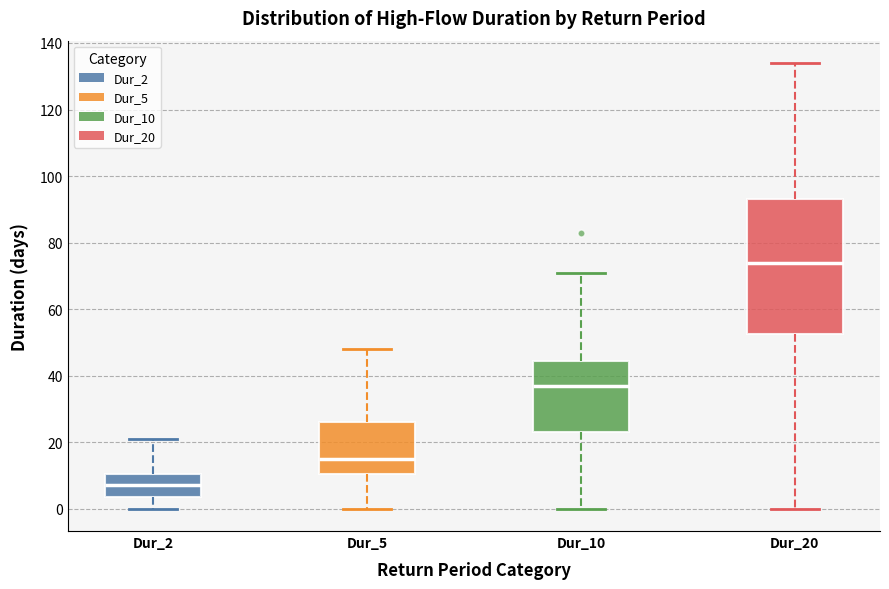

Which box is the tallest, from its lower edge to its upper edge?

Dur_20